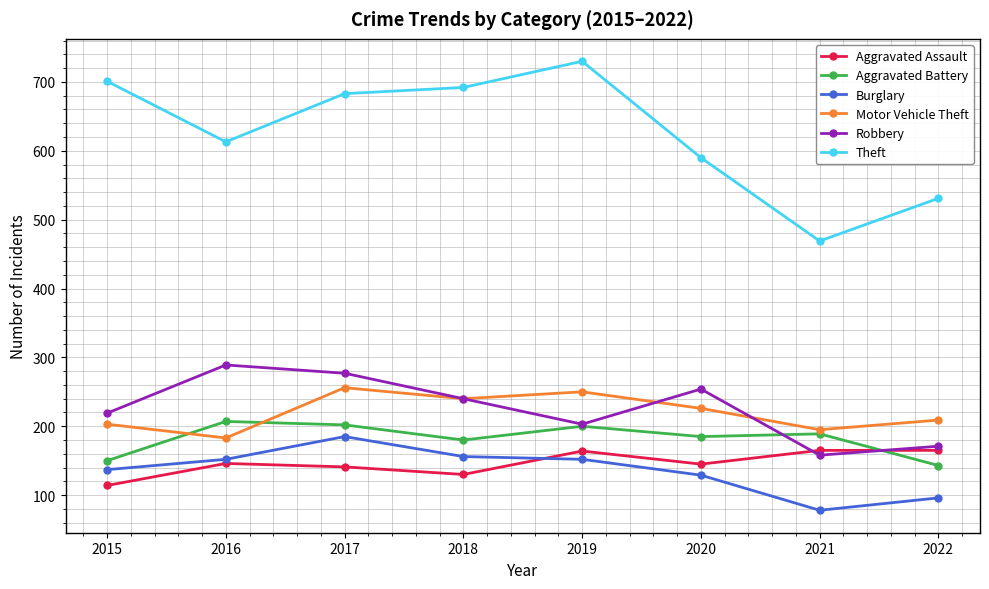

What is the value of the Theft point at the 7th from the left?

469